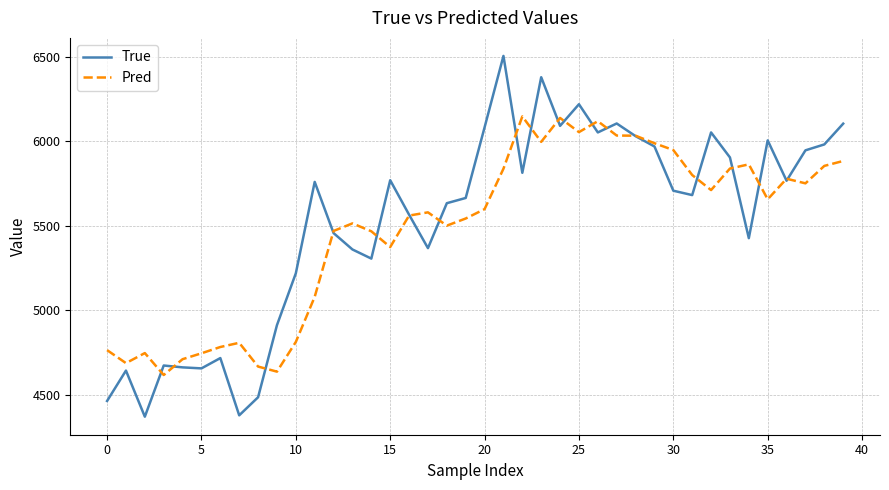

Rank the series by their average value, from lowest to highest.

Pred, True